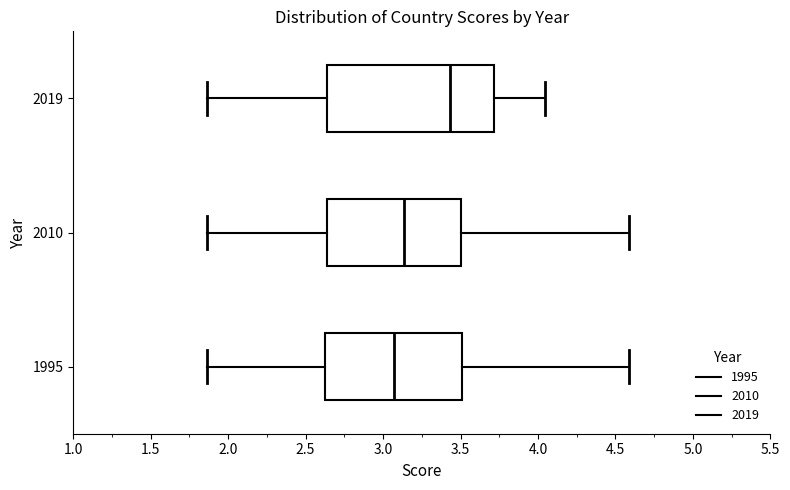

Reading bottom to top, read every box against the x-axis: the position of its median line, the range the box covers, and the ends of its whiskers. The values are not printed on the chart, so give them approximately, as read against the axis.

1995: median 3.05, box 2.65 to 3.50, whiskers 1.85 to 4.60
2010: median 3.15, box 2.65 to 3.50, whiskers 1.85 to 4.60
2019: median 3.45, box 2.65 to 3.70, whiskers 1.85 to 4.05